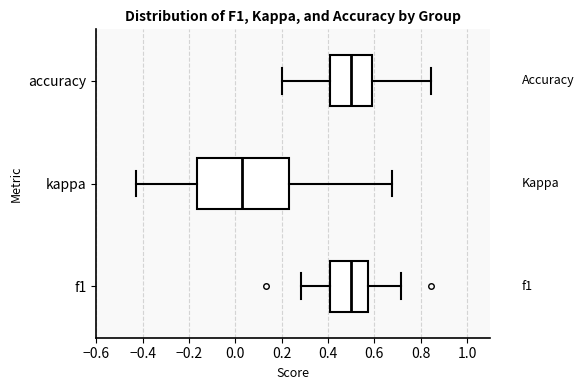

Comparing the boxes themselves (not the whiskers), which one is the widest?

kappa